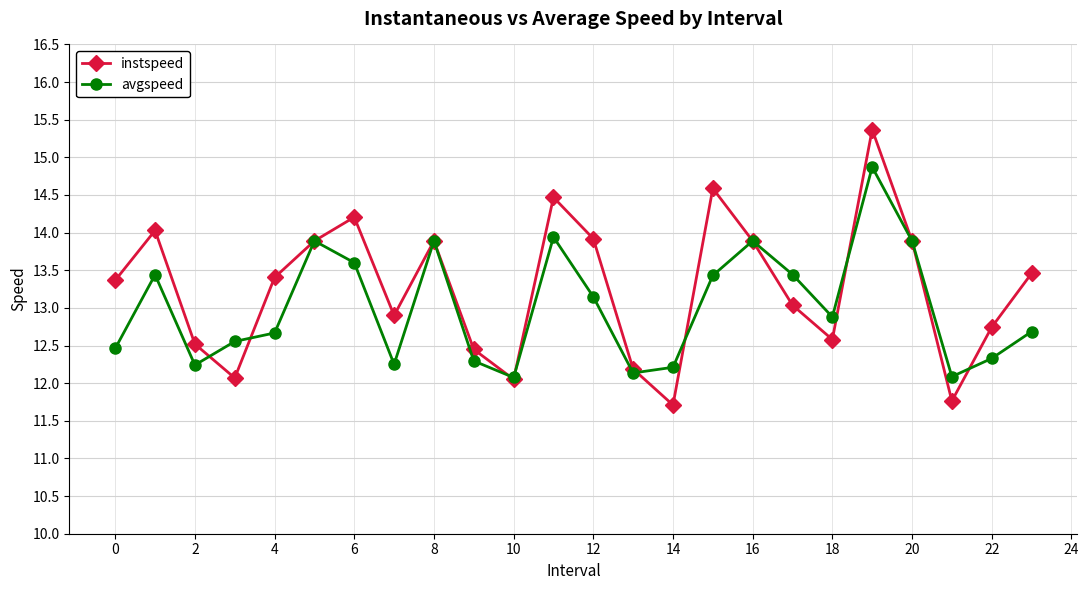

What is the lowest value of the instspeed series?

11.7